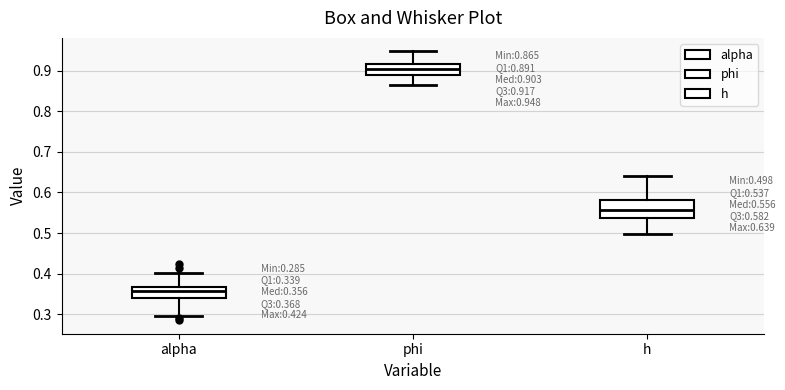

Which box has the lowest median line?

alpha